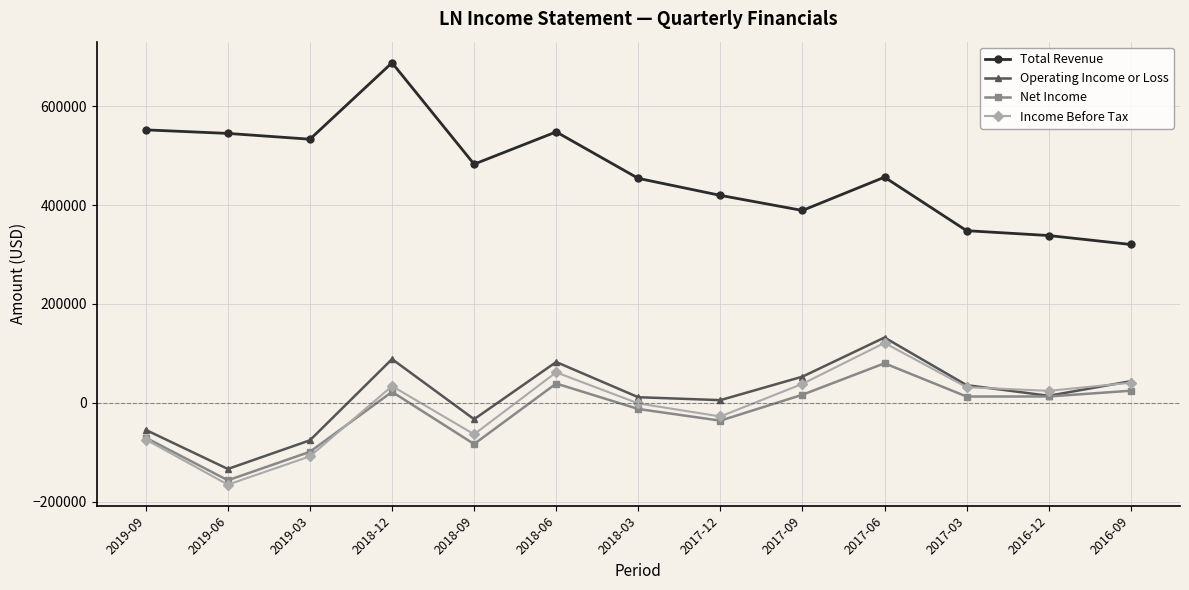

What is the value of the Income Before Tax point at the 6th from the left?

61600